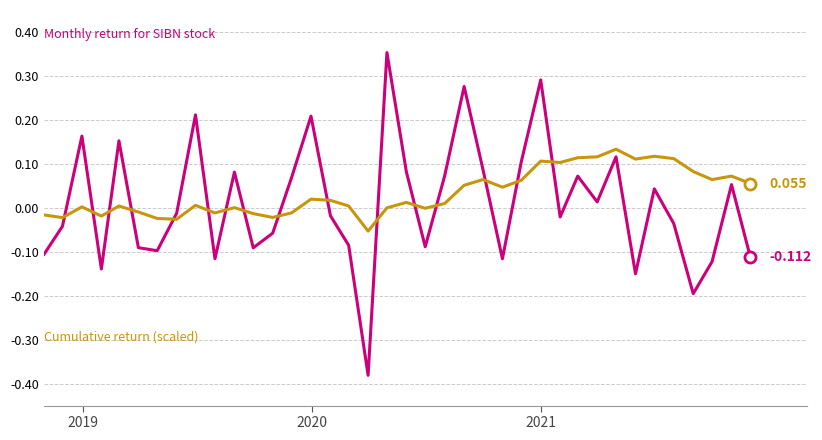

Reading left to right, what are all the values shown in this chart?

SIBN monthly return: -0.1	-0.0	0.2	-0.1	0.2	-0.1	-0.1	-0.0	0.2	-0.1	0.1	-0.1	-0.1	0.1	0.2	-0.0	-0.1	-0.4	0.4	0.1	-0.1	0.1	0.3	0.1	-0.1	0.1	0.3	-0.0	0.1	0.0	0.1	-0.2	0.0	-0.0	-0.2	-0.1	0.1	-0.1
SIBN cumulative (scaled): -0.0	-0.0	0.0	-0.0	0.0	-0.0	-0.0	-0.0	0.0	-0.0	0.0	-0.0	-0.0	-0.0	0.0	0.0	0.0	-0.1	-0.0	0.0	-0.0	0.0	0.1	0.1	0.0	0.1	0.1	0.1	0.1	0.1	0.1	0.1	0.1	0.1	0.1	0.1	0.1	0.1